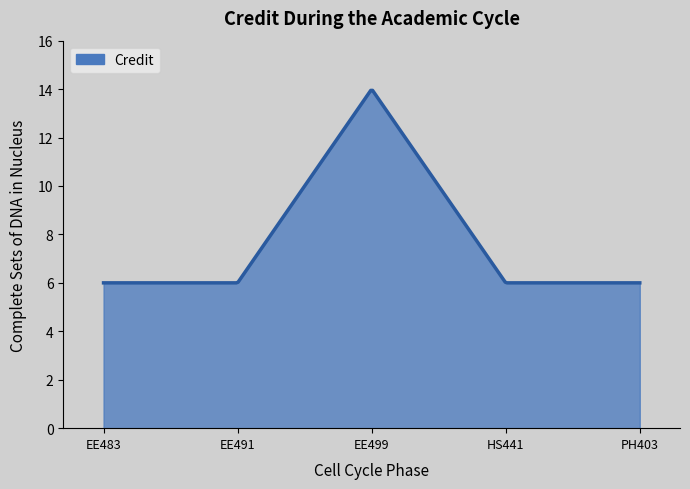

What is the maximum value shown in the chart?

13.9